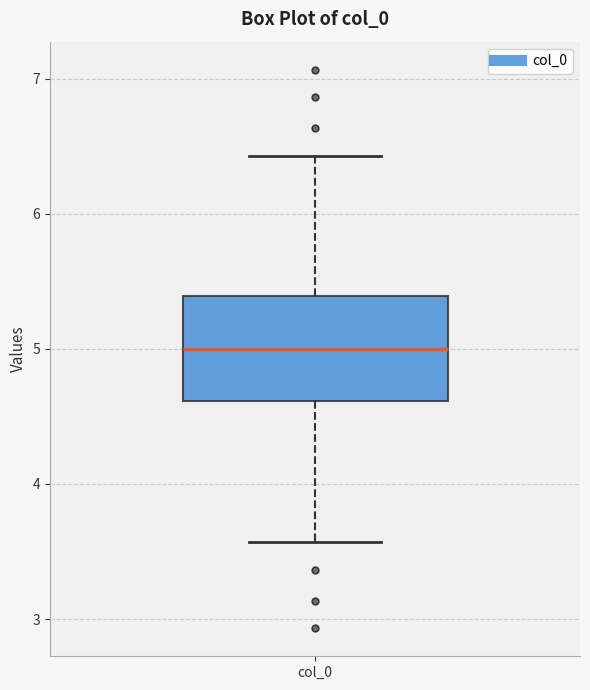

Transcribe this box plot: give where the median line is, the range the box spans, and where the two whiskers end, as read against the y-axis. The values are not printed on the chart, so give them approximately, as read against the axis.

median 5.0, box 4.6 to 5.4, whiskers 3.6 to 6.4